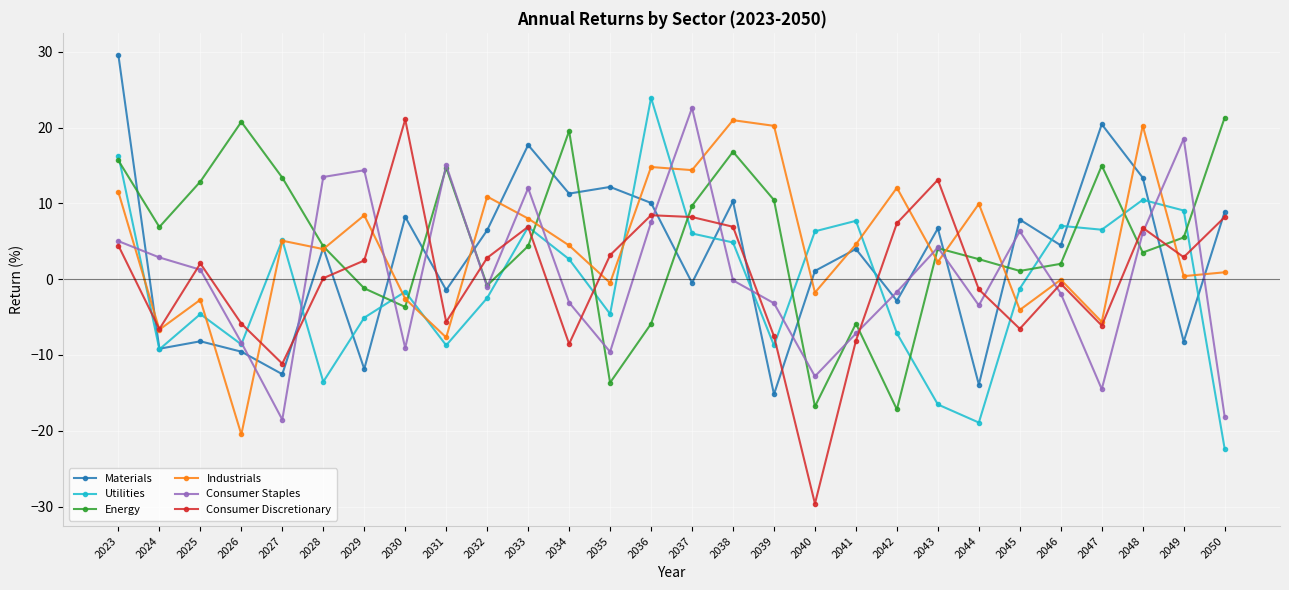

True or false: Energy has a value of 14.7 at 2031.

True